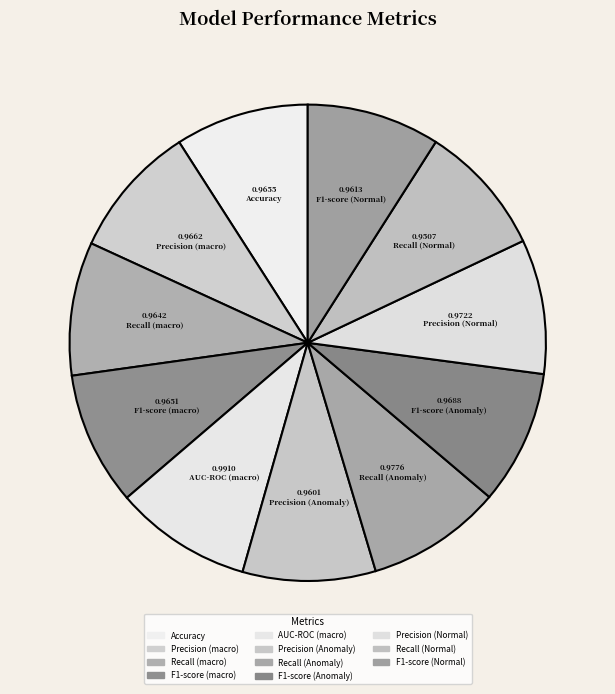

To the nearest percent, what is the average slice percentage?

9%